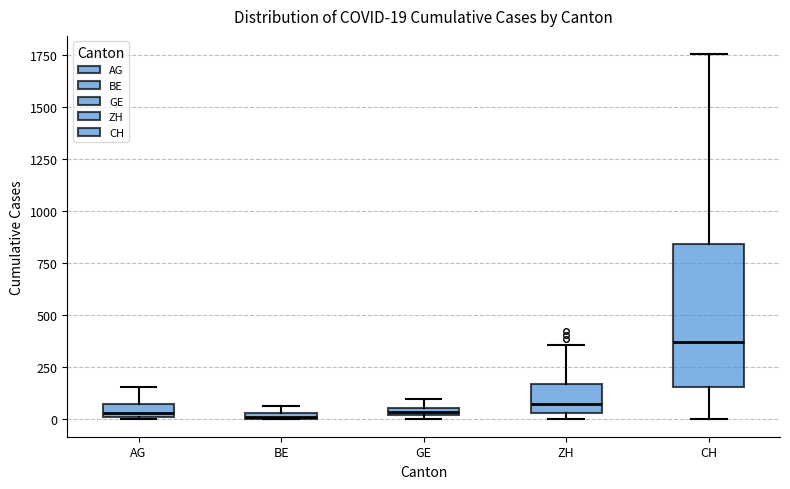

Which box has the highest median line?

CH